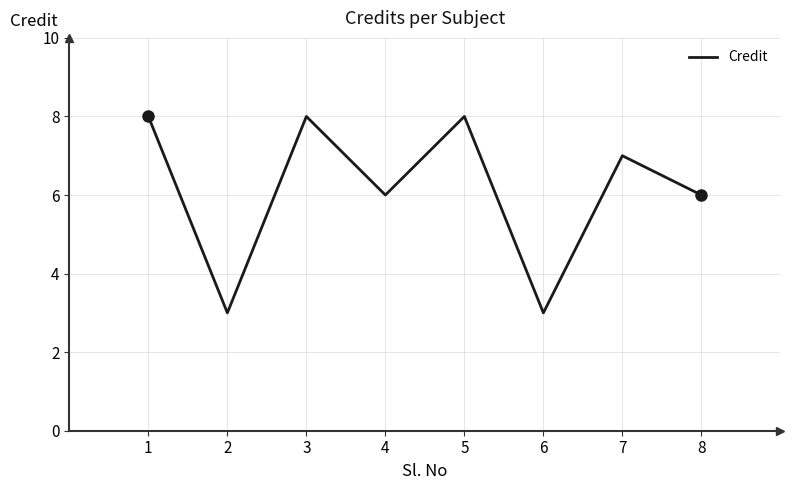

What is the minimum value shown in the chart?

3